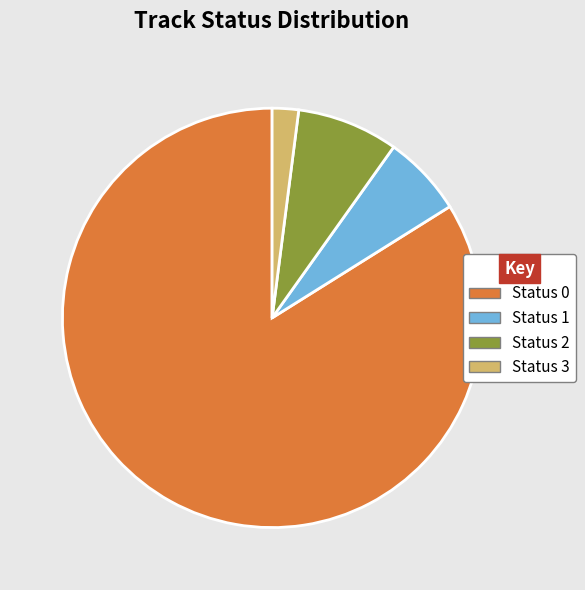

True or false: Status 2 accounts for 8% of the total.

True